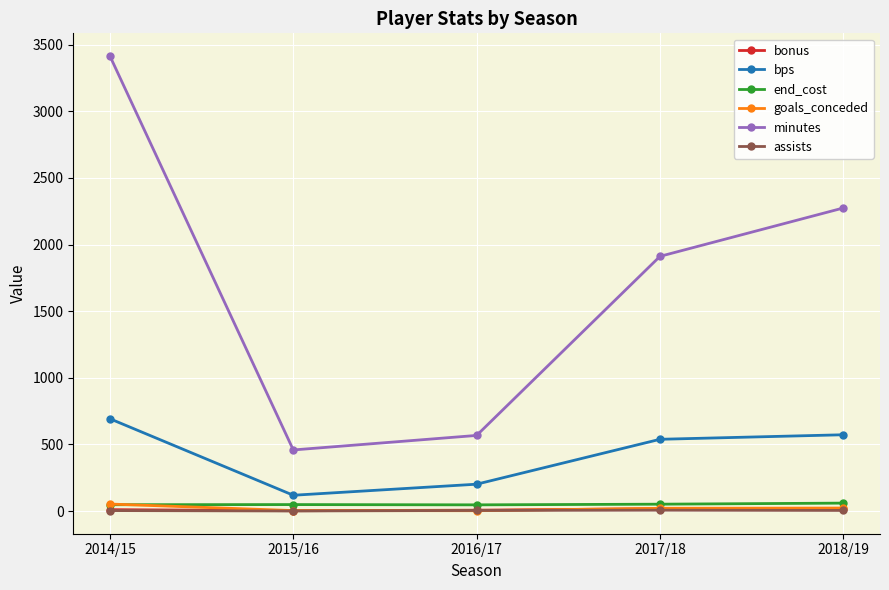

What is the spread (max minus min) of values at 2016/17?

565